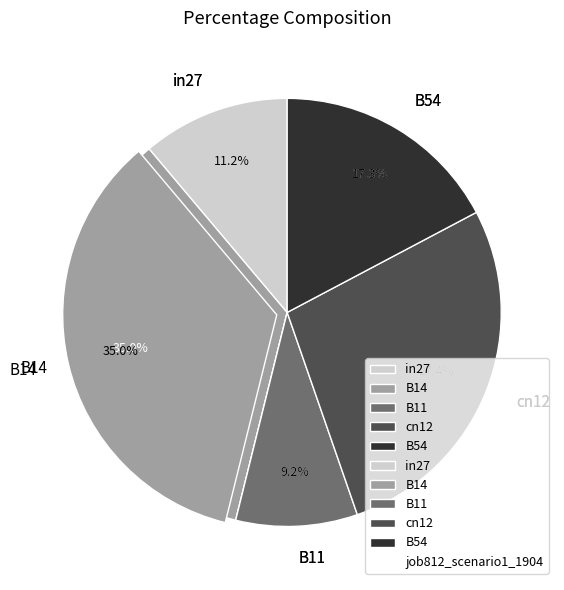

What portion of the pie excludes B14?

65.0%